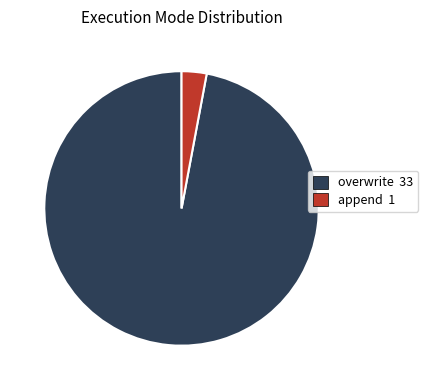

Which category accounts for the majority?

overwrite